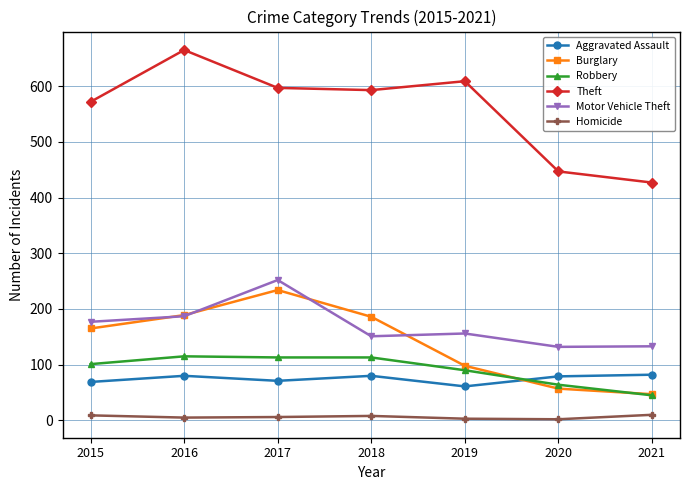

What is the total value across all series at 2017?

1273